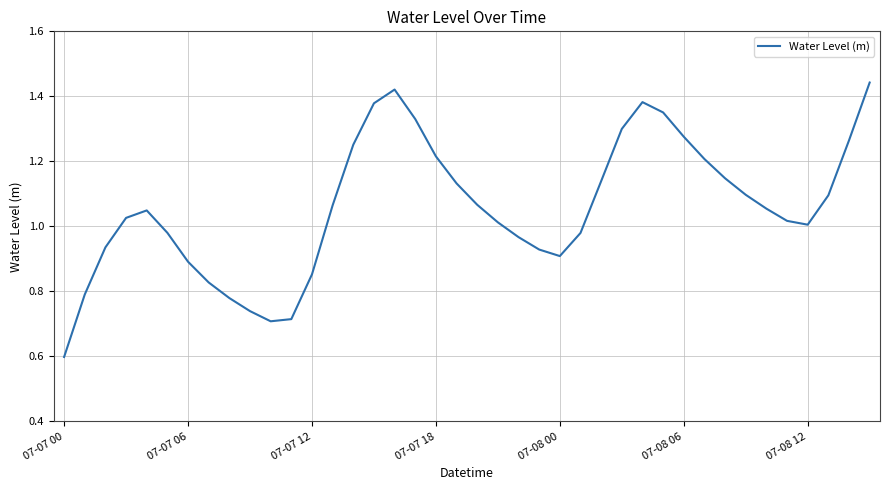

What is the minimum value shown in the chart?

0.6